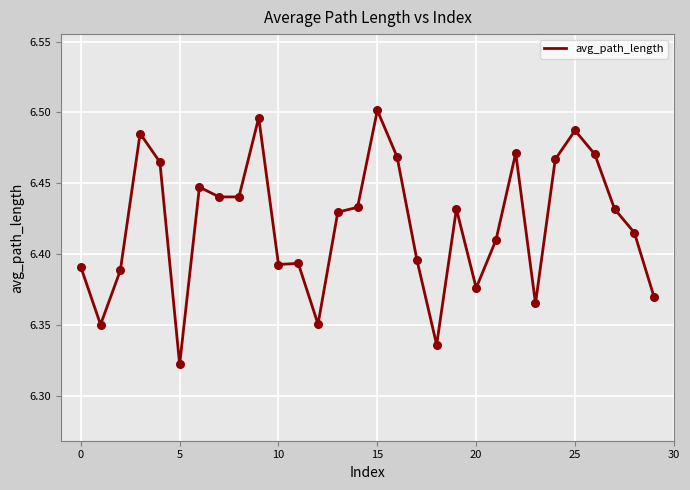

Is this an area chart (filled region under the line)?

No